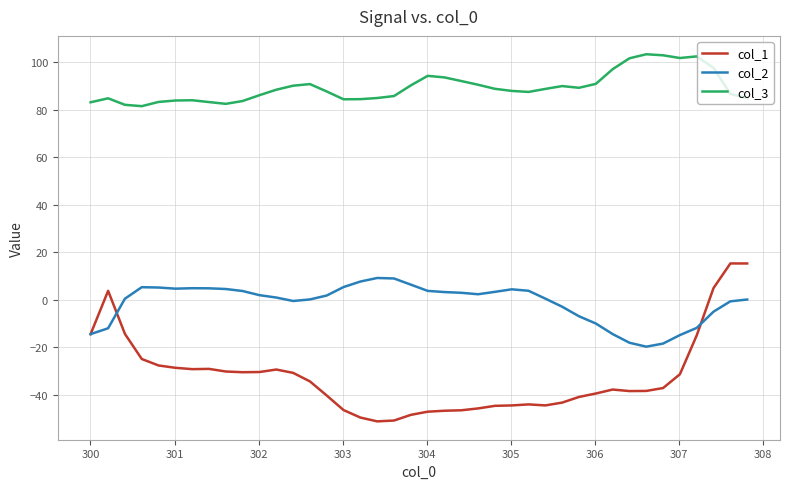

Does the chart display data point markers on the line(s)?

No